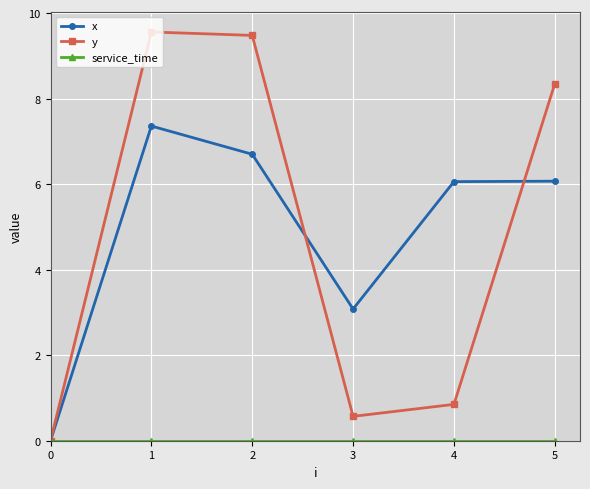

What is the total value across all series at 4?

6.9